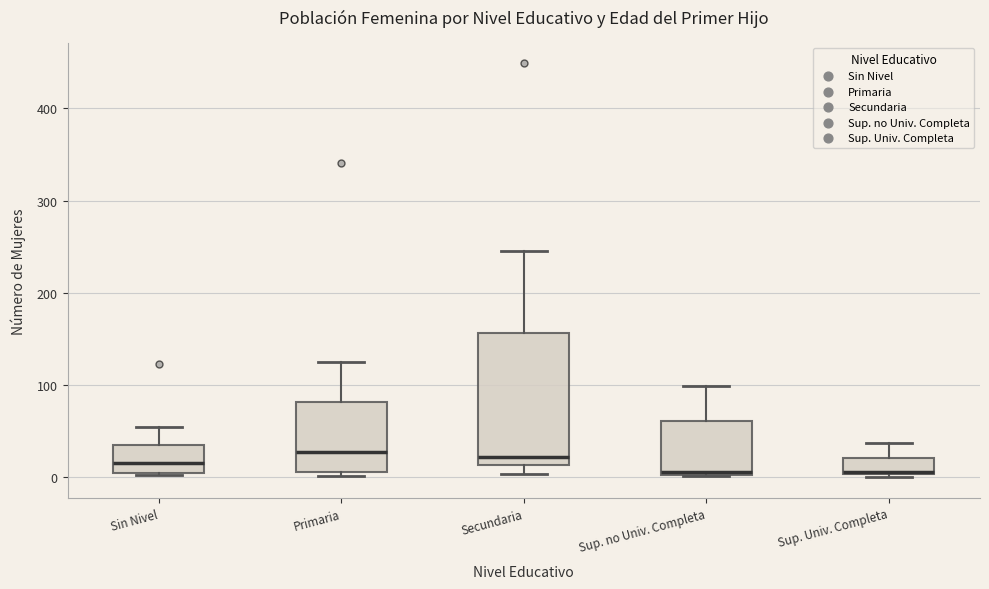

Reading left to right, transcribe this box plot: for each box, give where its median line is, the range the box spans, and where its two whiskers end, as read against the y-axis. The values are not printed on the chart, so give them approximately, as read against the axis.

Sin Nivel: median 20, box 0 to 40, whiskers 0 to 60
Primaria: median 30, box 10 to 80, whiskers 0 to 130
Secundaria: median 20, box 10 to 160, whiskers 0 to 250
Sup. no Univ. Completa: median 10, box 0 to 60, whiskers 0 to 100
Sup. Univ. Completa: median 10, box 0 to 20, whiskers 0 to 40